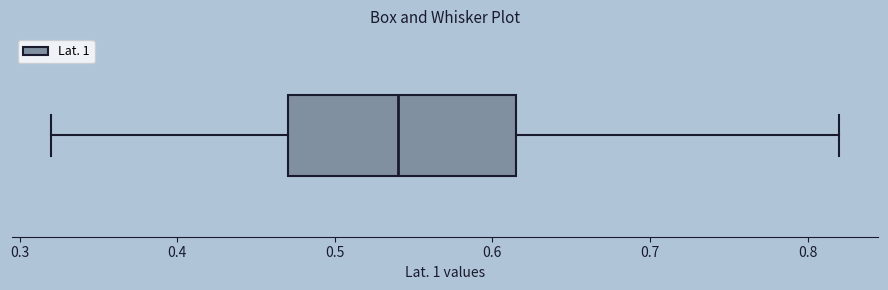

Transcribe this box plot: give where the median line is, the range the box spans, and where the two whiskers end, as read against the x-axis. The values are not printed on the chart, so give them approximately, as read against the axis.

median 0.54, box 0.47 to 0.62, whiskers 0.32 to 0.82